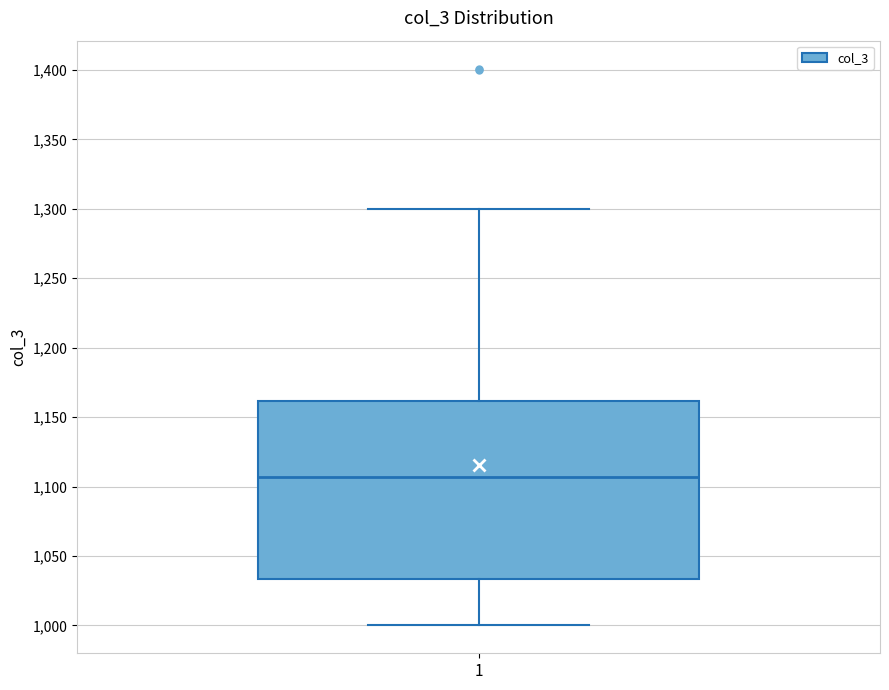

Transcribe this box plot: give where the median line is, the range the box spans, and where the two whiskers end, as read against the y-axis. The values are not printed on the chart, so give them approximately, as read against the axis.

median 1105, box 1035 to 1160, whiskers 1000 to 1300